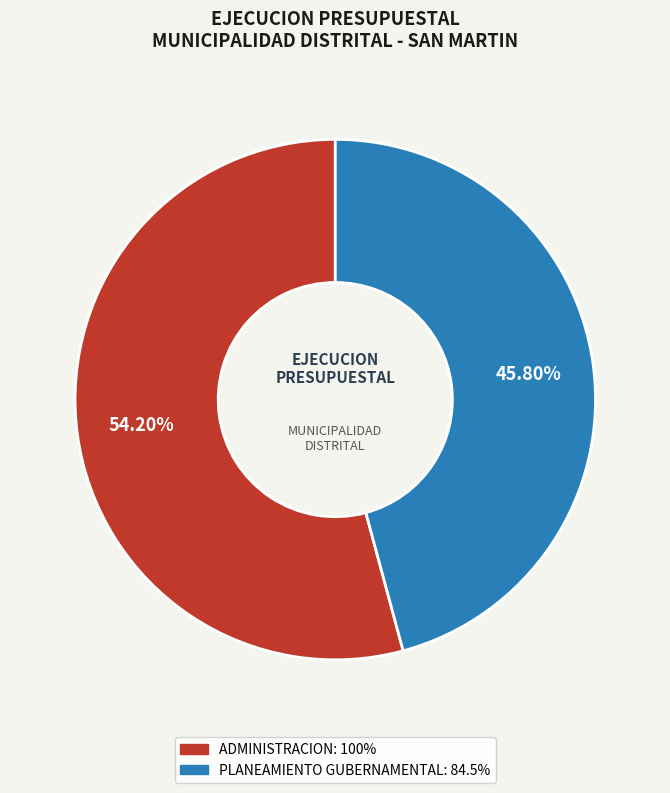

To the nearest percent, what is the difference between the PLANEAMIENTO GUBERNAMENTAL and ADMINISTRACION slice percentages?

8%